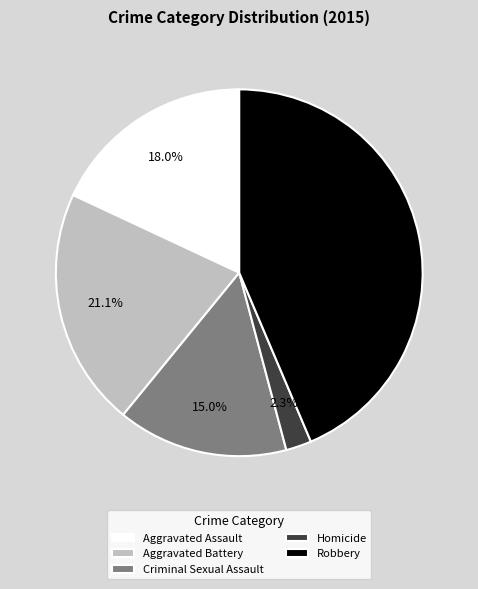

Is there a majority slice in this chart?

No